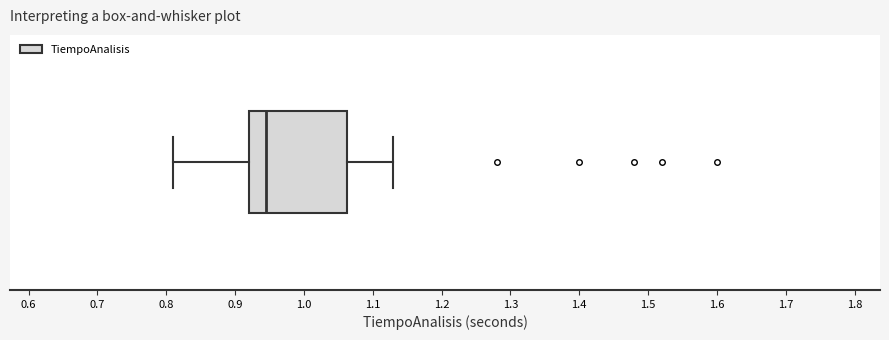

Read this box plot against the x-axis: the position of the median line, the range covered by the box, and the ends of both whiskers. The values are not printed on the chart, so give them approximately, as read against the axis.

median 0.95, box 0.92 to 1.06, whiskers 0.81 to 1.13